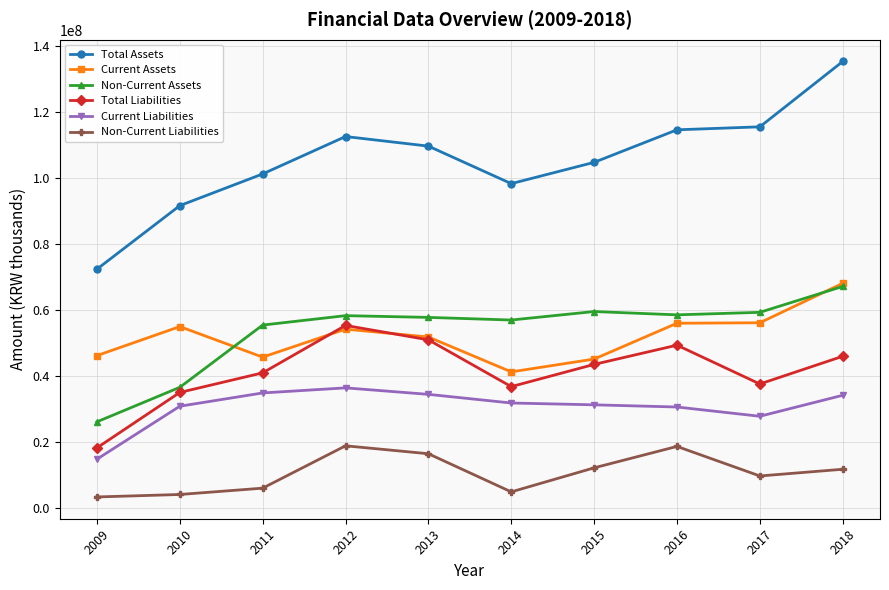

What is the spread (max minus min) of values at 2009?

69055655